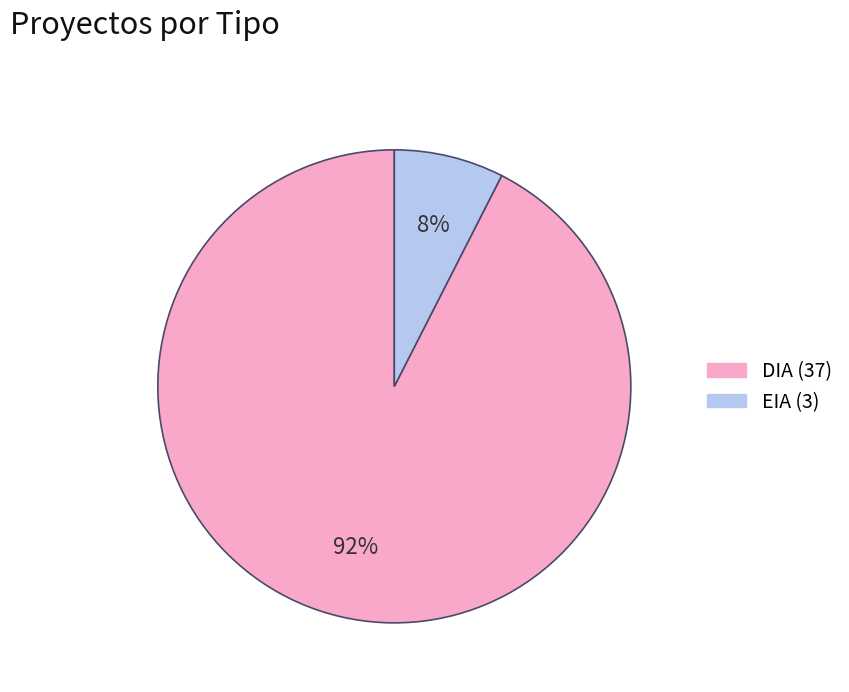

To the nearest percent, what is the average slice percentage?

50%